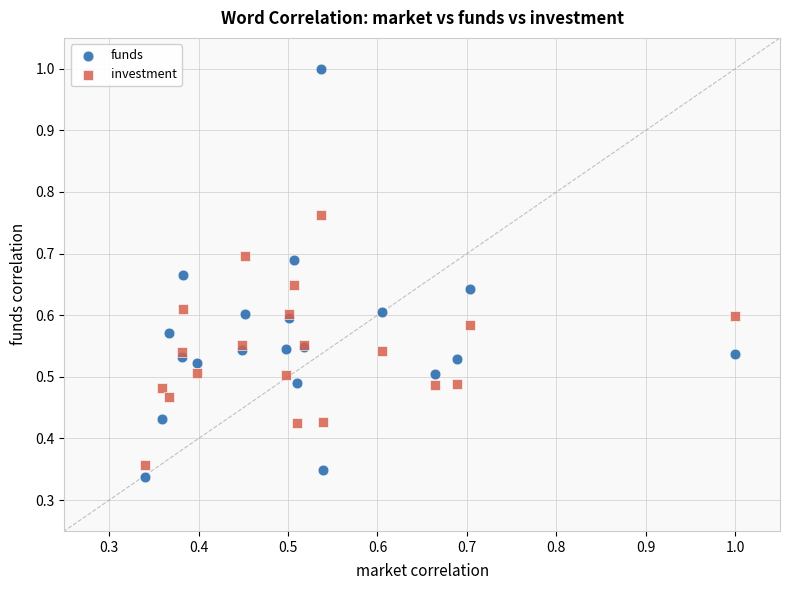

Which series reaches the maximum Y coordinate?

funds